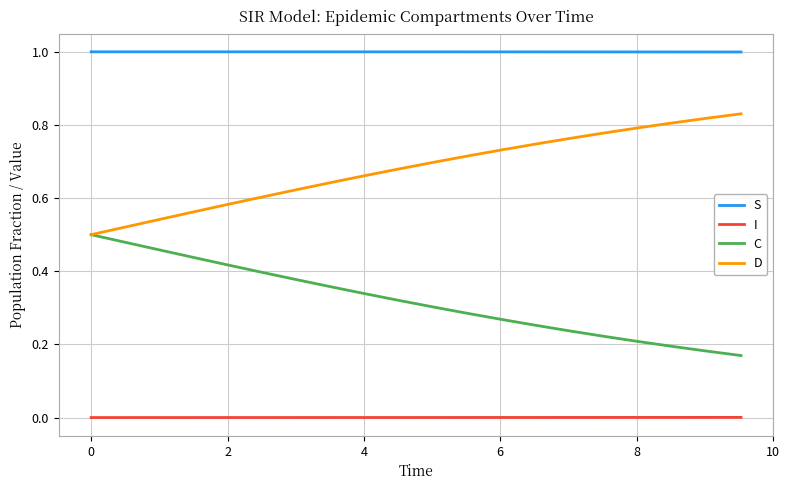

Which series has the largest total across all categories?

S